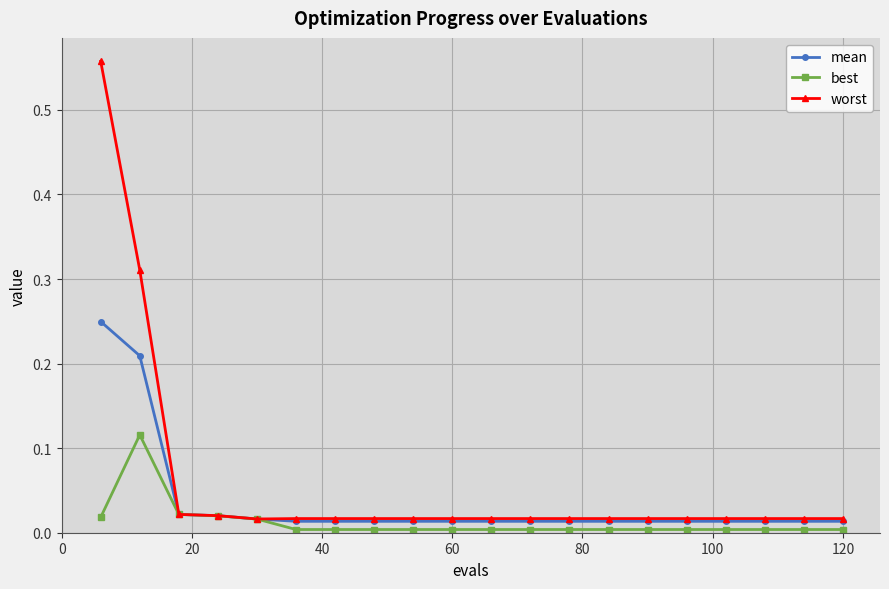

List the series in order of their overall mean, highest first.

worst, mean, best